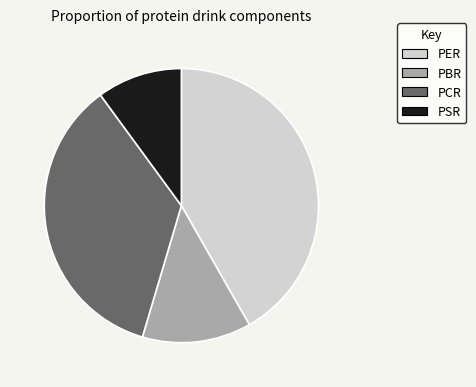

True or false: PSR accounts for 10% of the total.

True